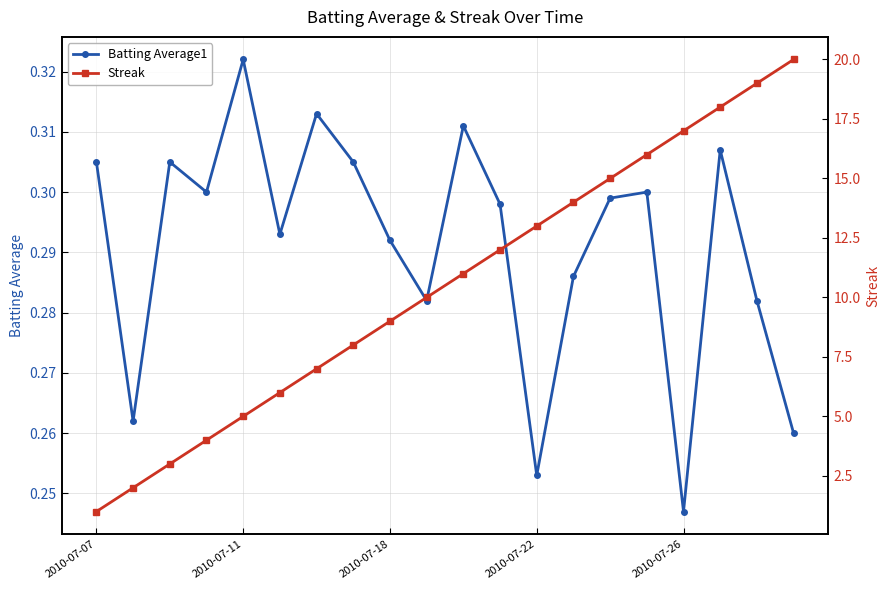

True or false: Batting Average1 has more than 0 points higher than both neighbors.

True